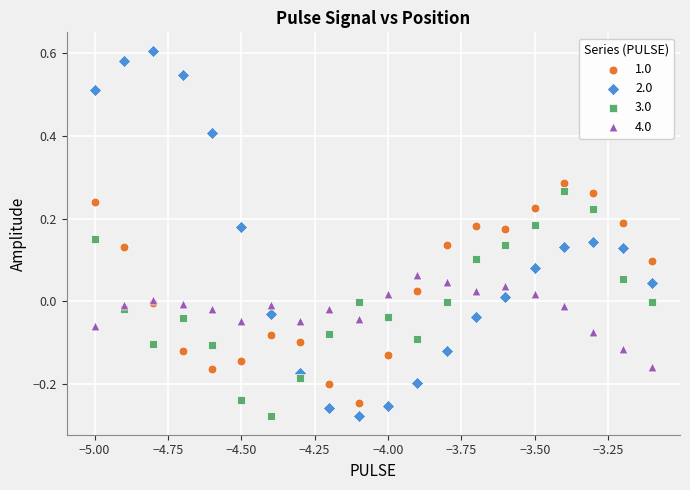

What is the X range (max minus min) for the scatter plot?

1.9